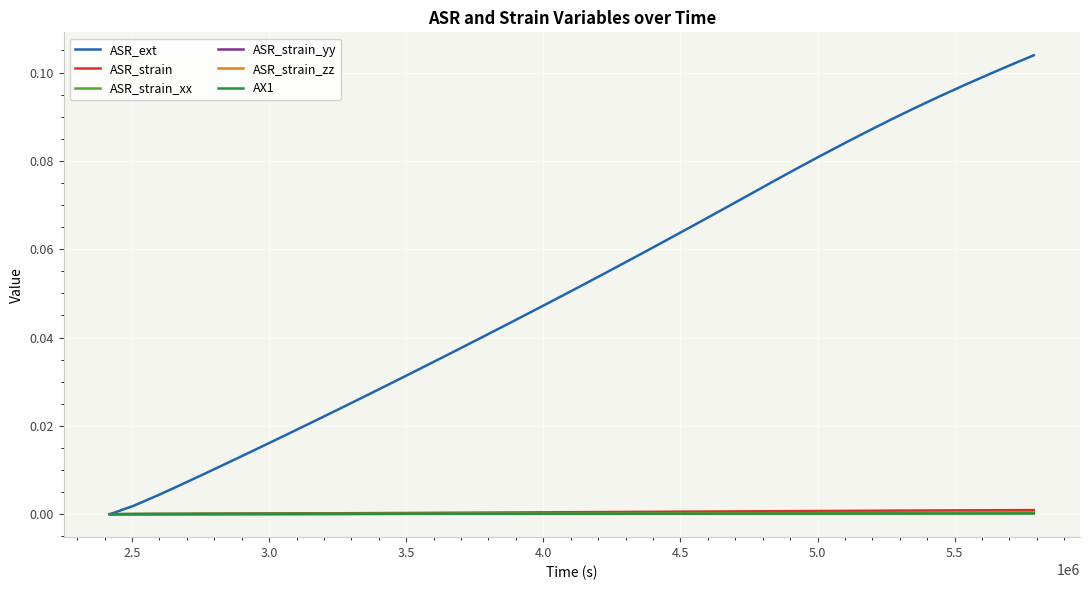

Which series has the largest range (max minus min)?

ASR_ext